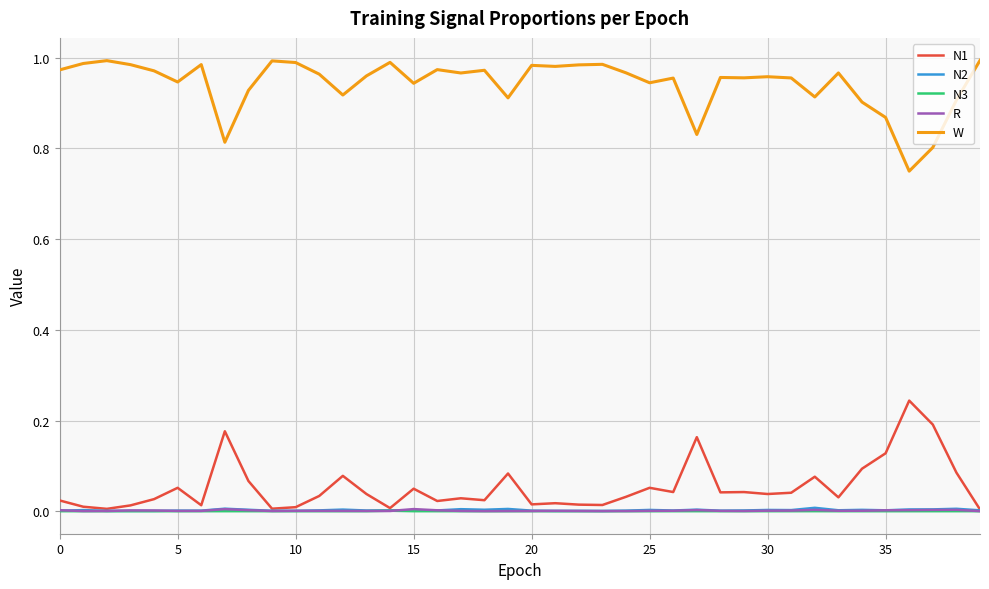

True or false: W and N1 intersect in this chart.

False